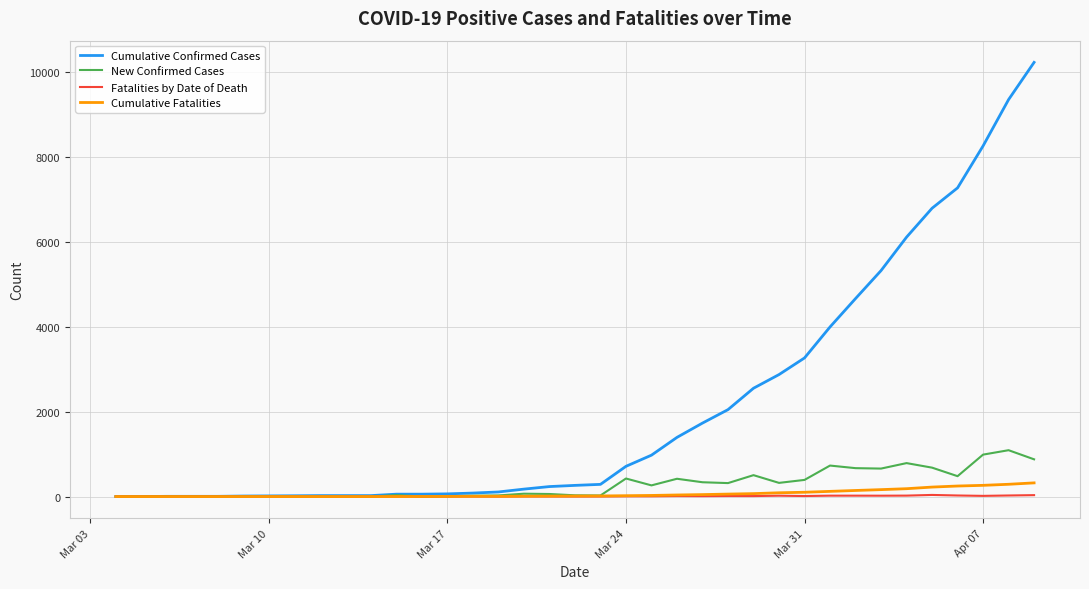

True or false: Fatalities by Date of Death has more than 1 points higher than both neighbors.

True